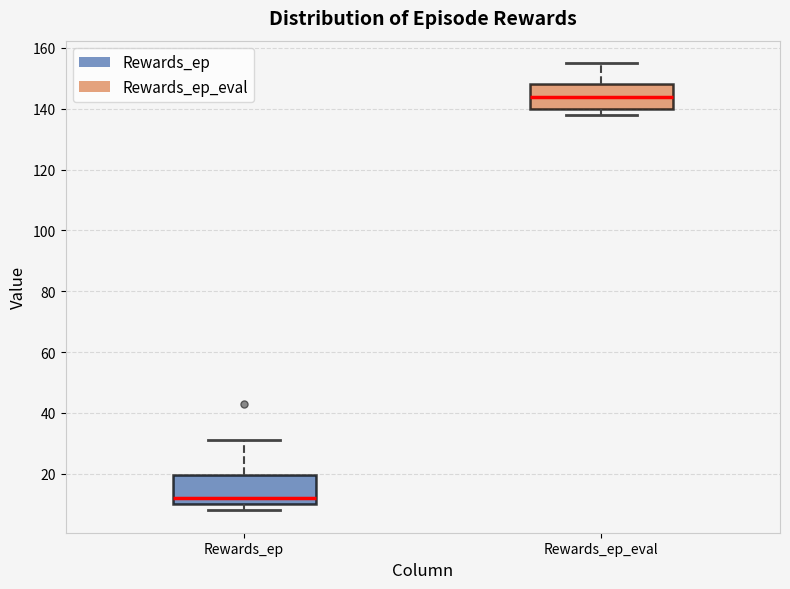

Reading left to right, read every box against the y-axis: the position of its median line, the range the box covers, and the ends of its whiskers. The values are not printed on the chart, so give them approximately, as read against the axis.

Rewards_ep: median 12, box 10 to 20, whiskers 8 to 32
Rewards_ep_eval: median 144, box 140 to 148, whiskers 138 to 156